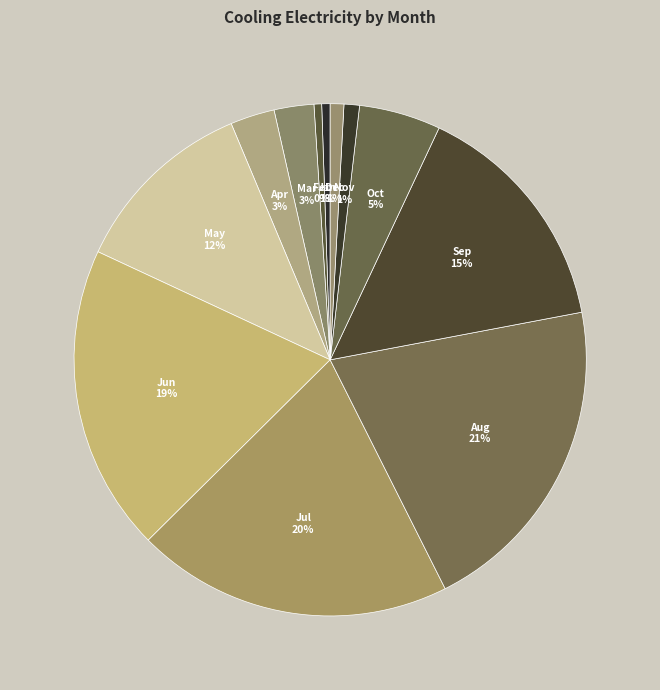

Is it true that Feb is 0% of the pie?

True